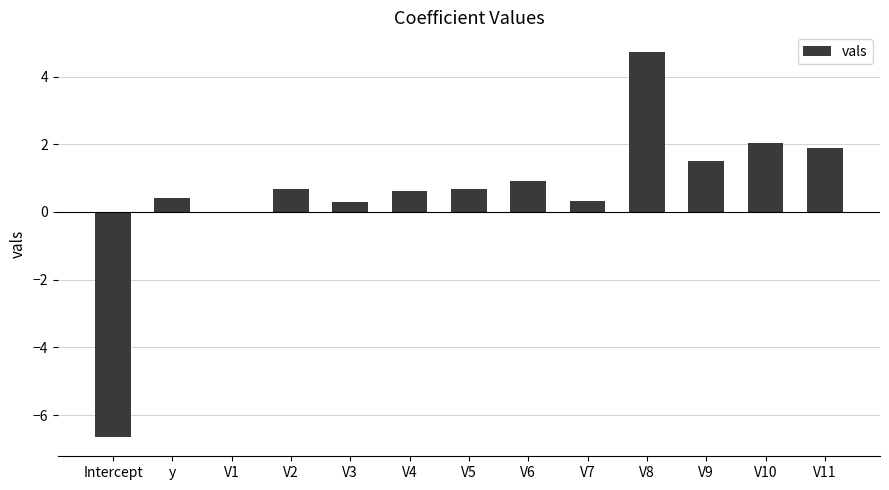

What is the average value?

0.6